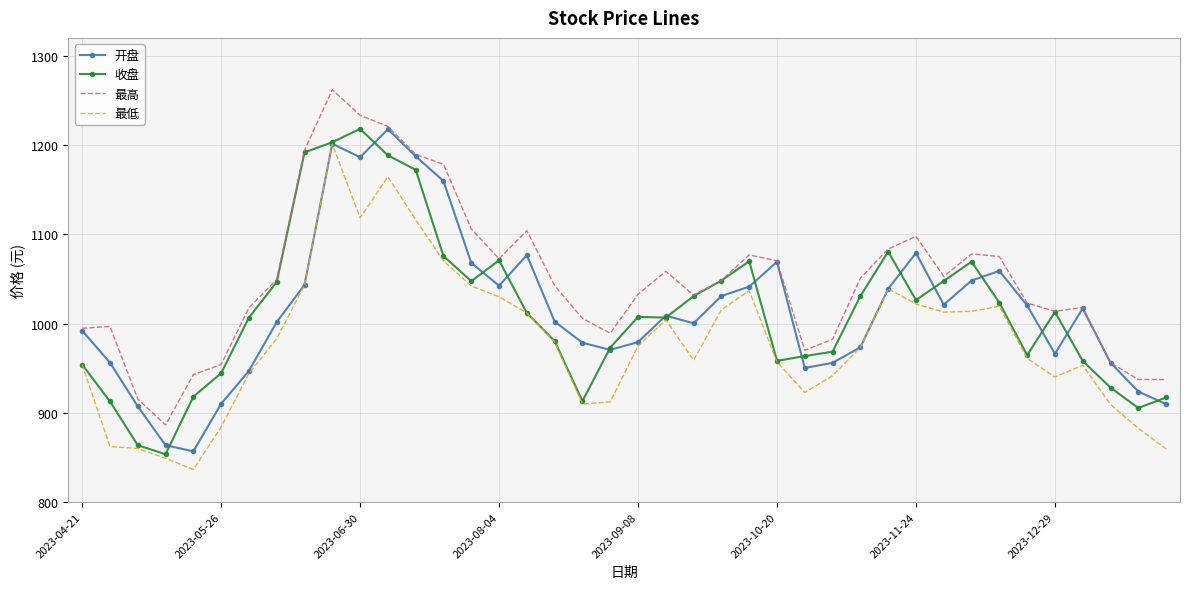

True or false: 最高 and 最低 intersect in this chart.

False